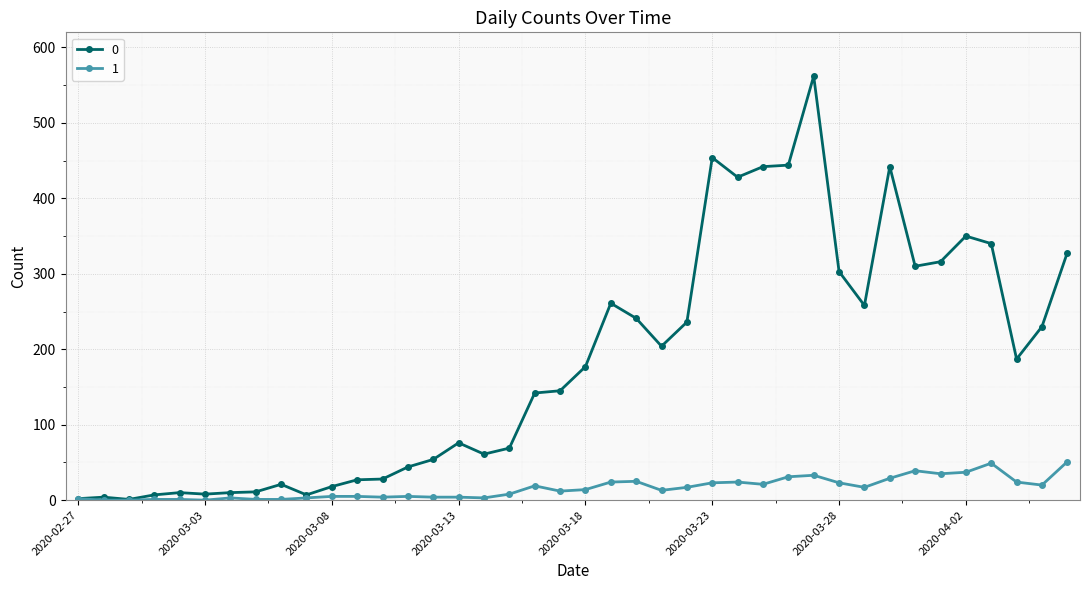

List the series in order of their overall mean, lowest first.

1, 0